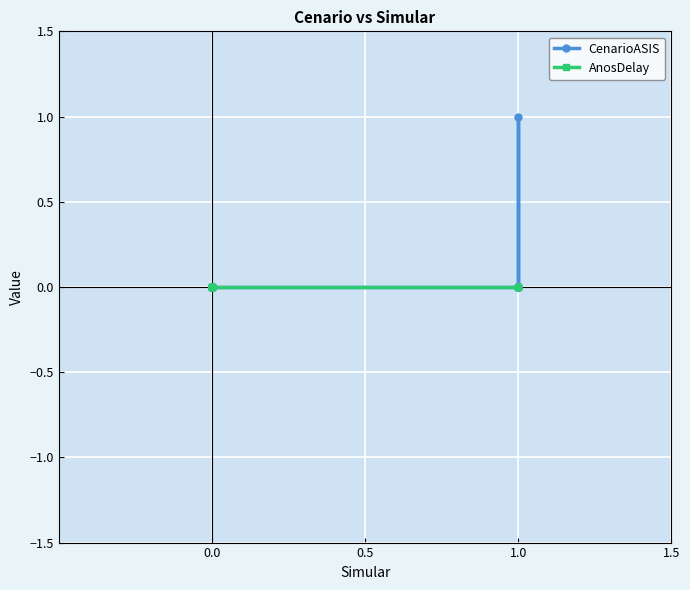

True or false: AnosDelay and CenarioASIS cross at least once.

False